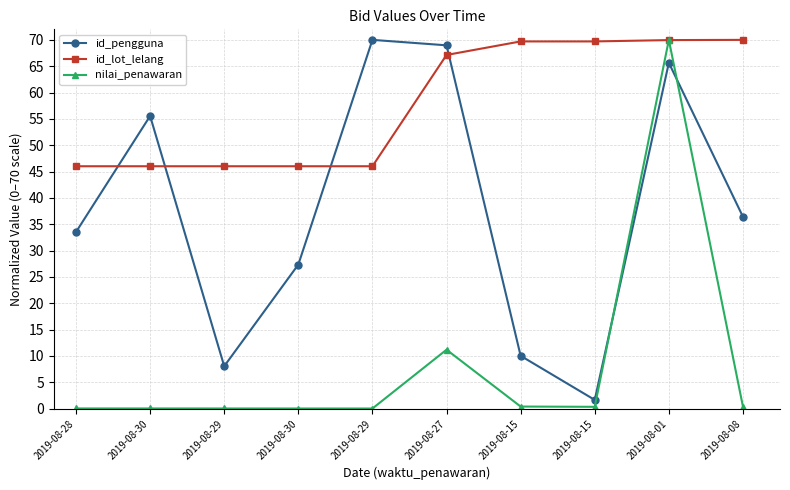

Does the chart have visible grid lines?

Yes